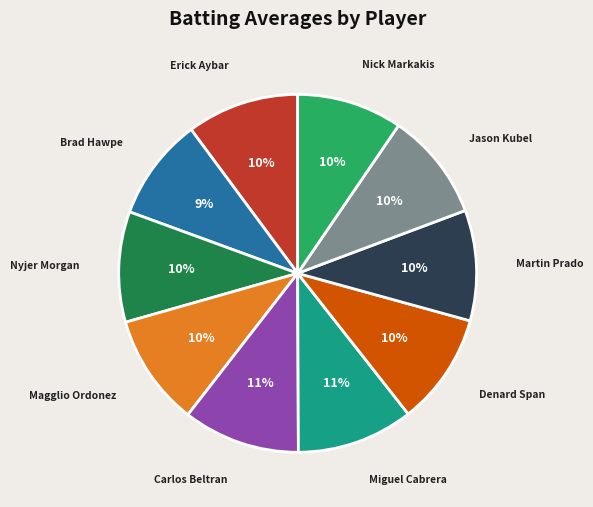

Does any single category account for the majority?

No